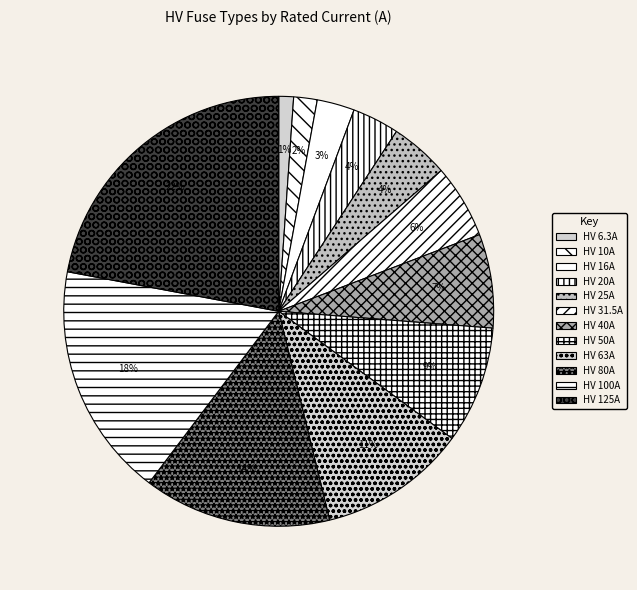

How many slices are in this pie chart?

12